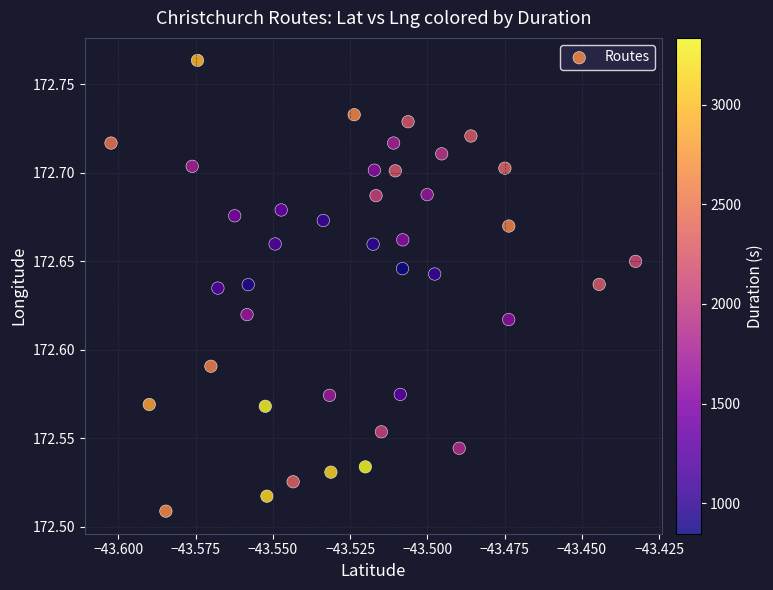

What is the range of Y values (max minus min)?

0.3